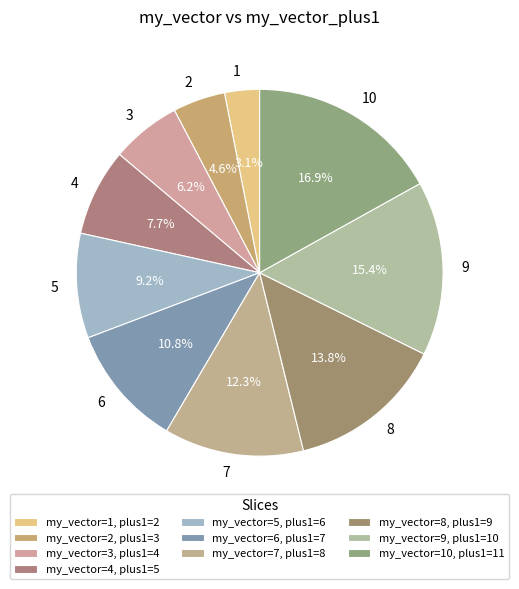

Is it true that 7 is 12% of the pie?

True